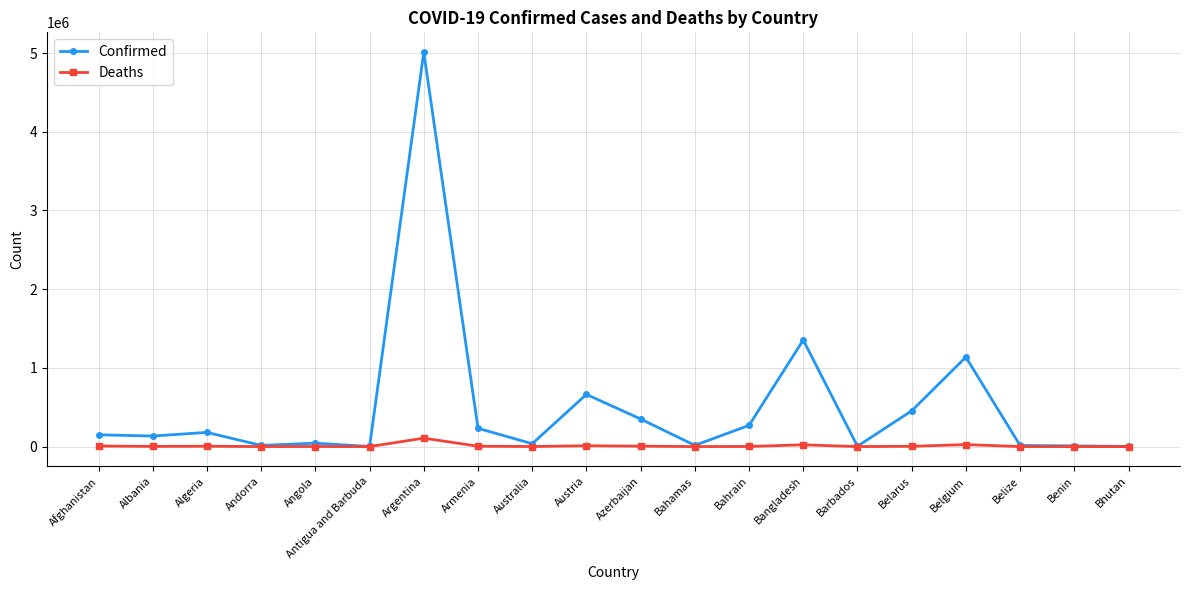

What is the average value of the Deaths series?

9870